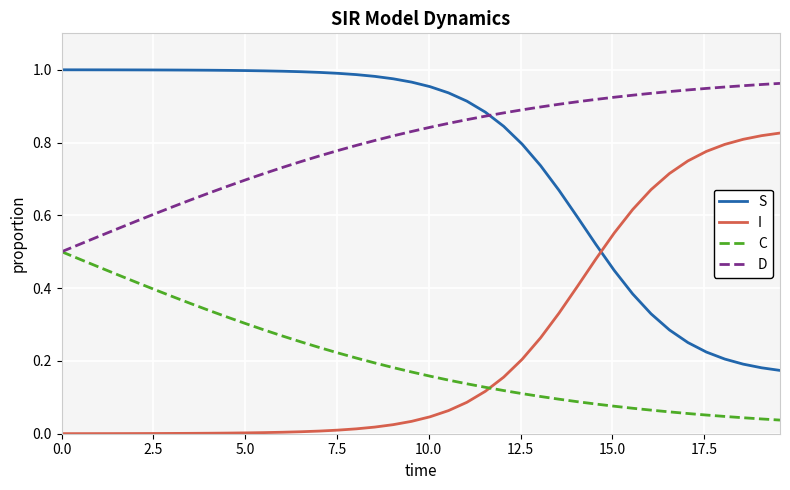

True or false: I and C cross at least once.

True